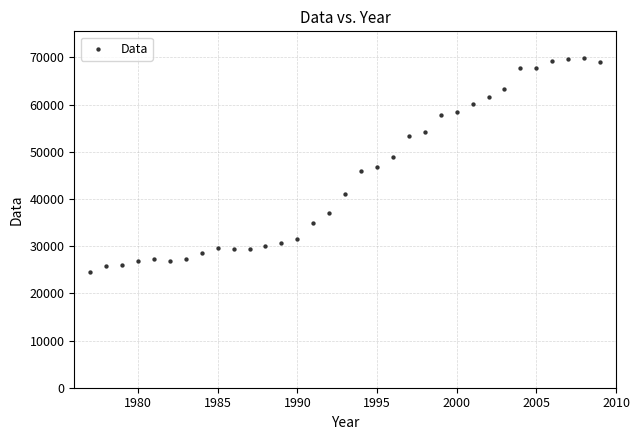

What is the range of Y values (max minus min)?

45446.5